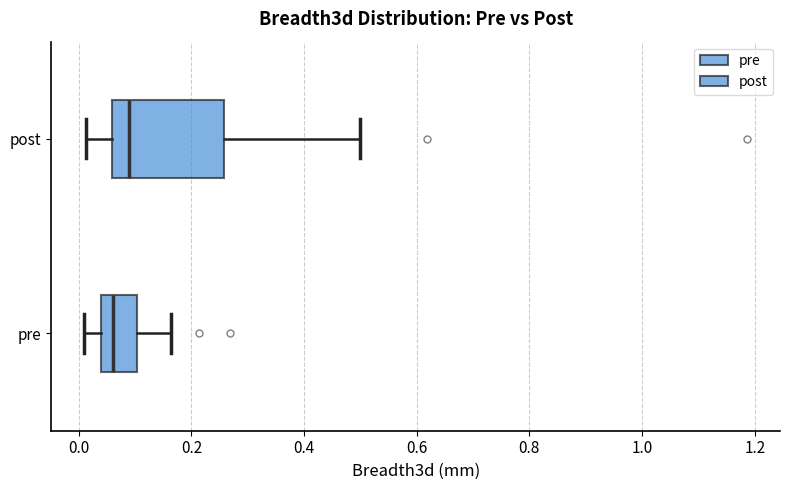

Reading bottom to top, transcribe this box plot: for each box, give where its median line is, the range the box spans, and where its two whiskers end, as read against the x-axis. The values are not printed on the chart, so give them approximately, as read against the axis.

pre: median 0.06, box 0.04 to 0.10, whiskers 0.02 to 0.16
post: median 0.08, box 0.06 to 0.26, whiskers 0.02 to 0.50